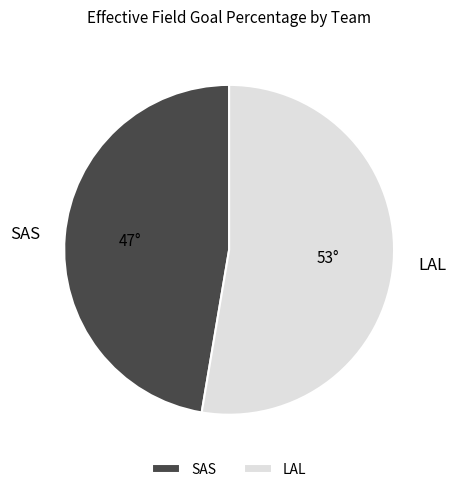

Which category has the smallest portion of the pie?

SAS